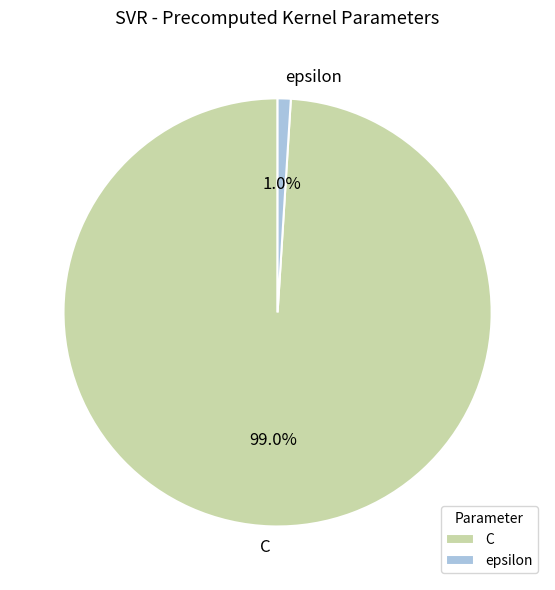

Between C and epsilon, which is larger?

C